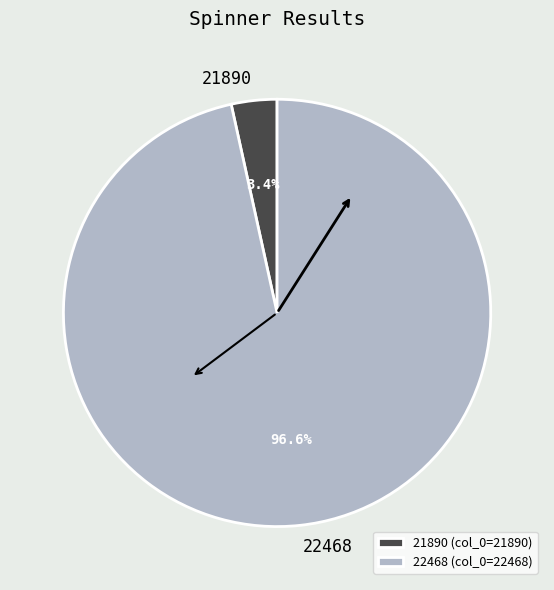

Do 22468 and 21890 together represent more than half of the pie?

Yes